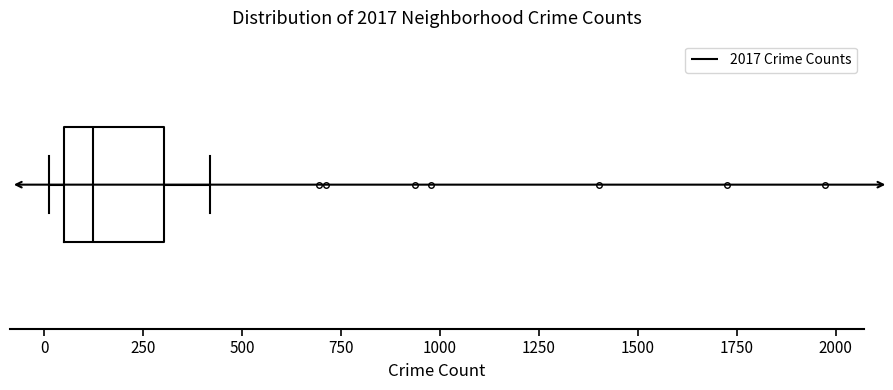

Transcribe this box plot: give where the median line is, the range the box spans, and where the two whiskers end, as read against the x-axis. The values are not printed on the chart, so give them approximately, as read against the axis.

median 100, box 50 to 300, whiskers 0 to 400